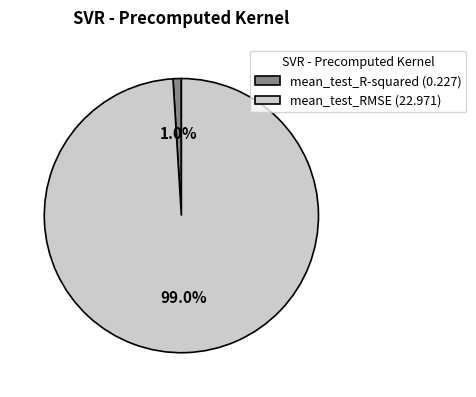

To the nearest percent, what is the combined percentage of mean_test_RMSE and mean_test_R-squared?

100%